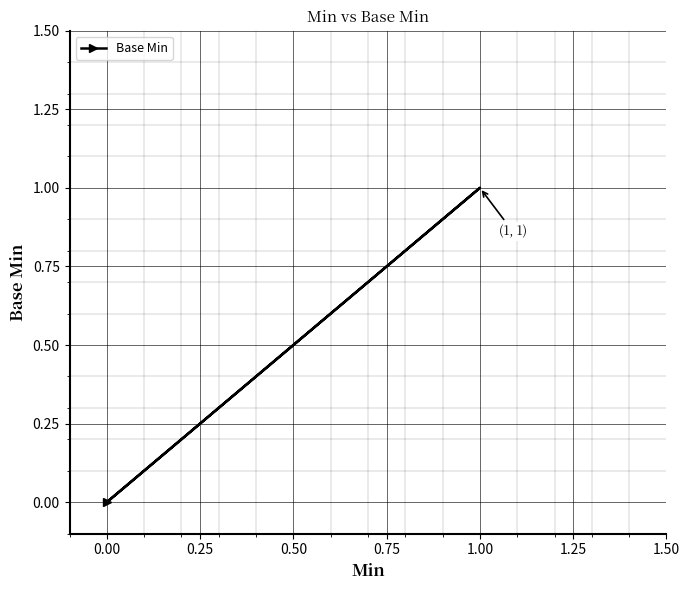

What is the maximum value shown in the chart?

1